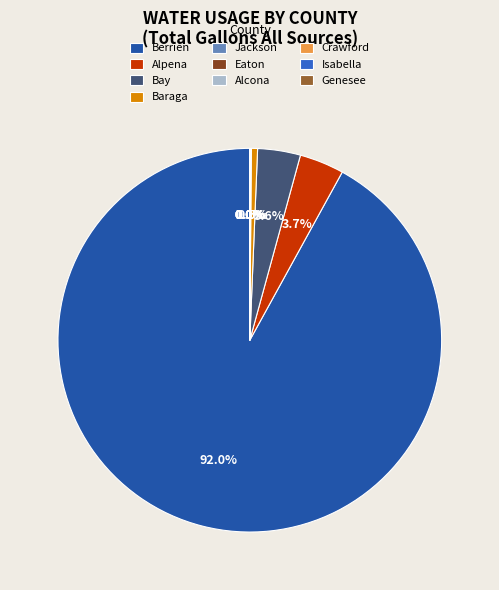

To the nearest percent, what is the difference between the largest and smallest slice percentages?

92%